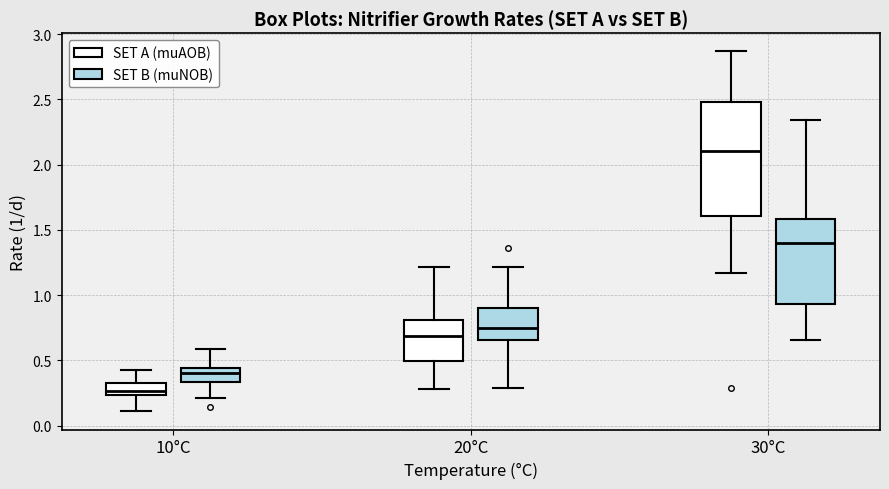

Reading left to right, read every box against the y-axis: the position of its median line, the range the box covers, and the ends of its whiskers. The values are not printed on the chart, so give them approximately, as read against the axis.

10°C (SET A (muAOB)): median 0.25 (just above the box's lower edge), box 0.25 to 0.35, whiskers 0.10 to 0.45
10°C (SET B (muNOB)): median 0.40, box 0.35 to 0.45, whiskers 0.20 to 0.60
20°C (SET A (muAOB)): median 0.70, box 0.50 to 0.80, whiskers 0.30 to 1.20
20°C (SET B (muNOB)): median 0.75, box 0.65 to 0.90, whiskers 0.30 to 1.20
30°C (SET A (muAOB)): median 2.10, box 1.60 to 2.50, whiskers 1.15 to 2.85
30°C (SET B (muNOB)): median 1.40, box 0.95 to 1.60, whiskers 0.65 to 2.35